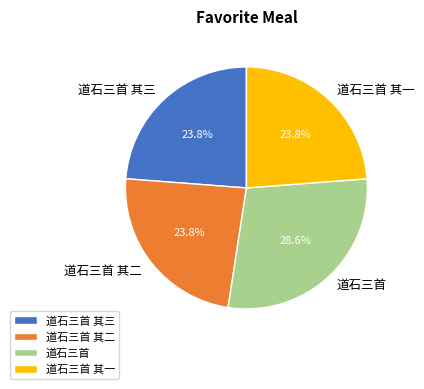

What is the ratio of the value at 道石三首 其一 to the value at 道石三首 其三?

1.0